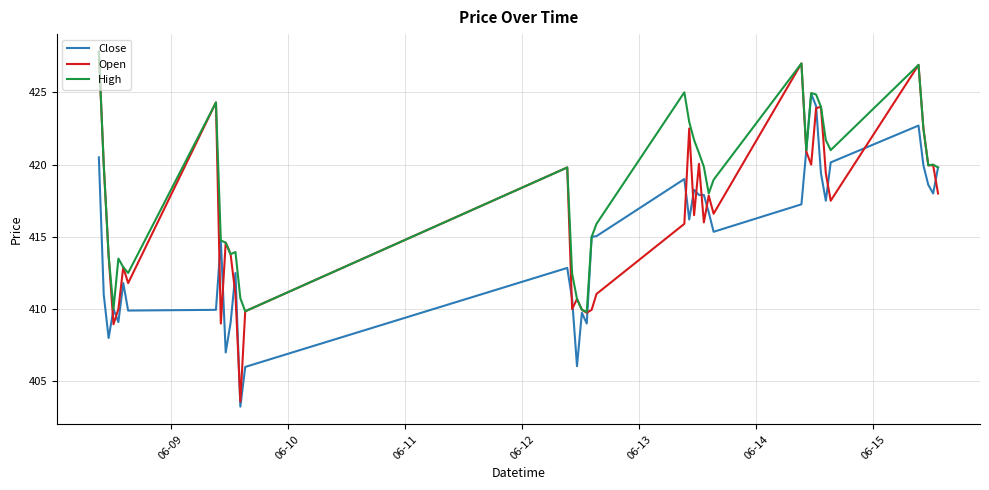

What is the highest value of the Close series?

424.9